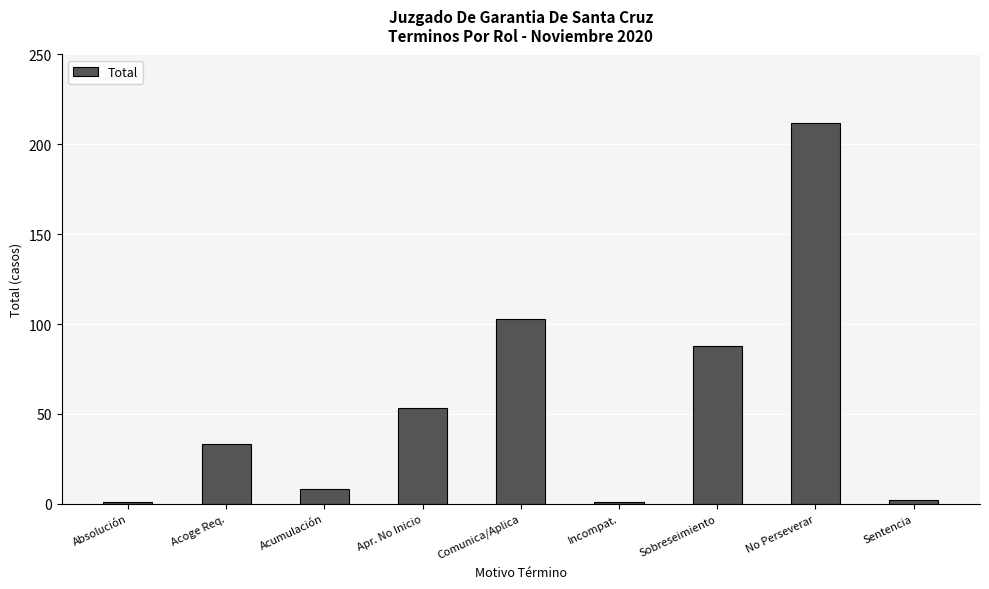

What value does the data have at Comunica/Aplica?

103